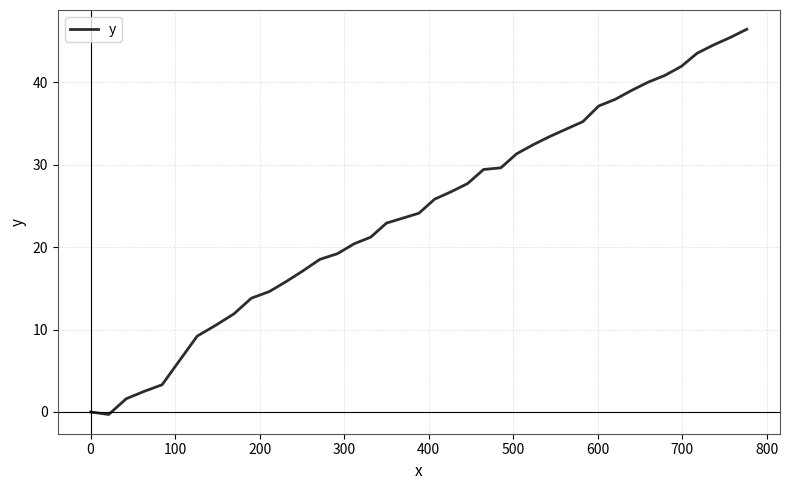

What is the greatest value displayed?

46.4